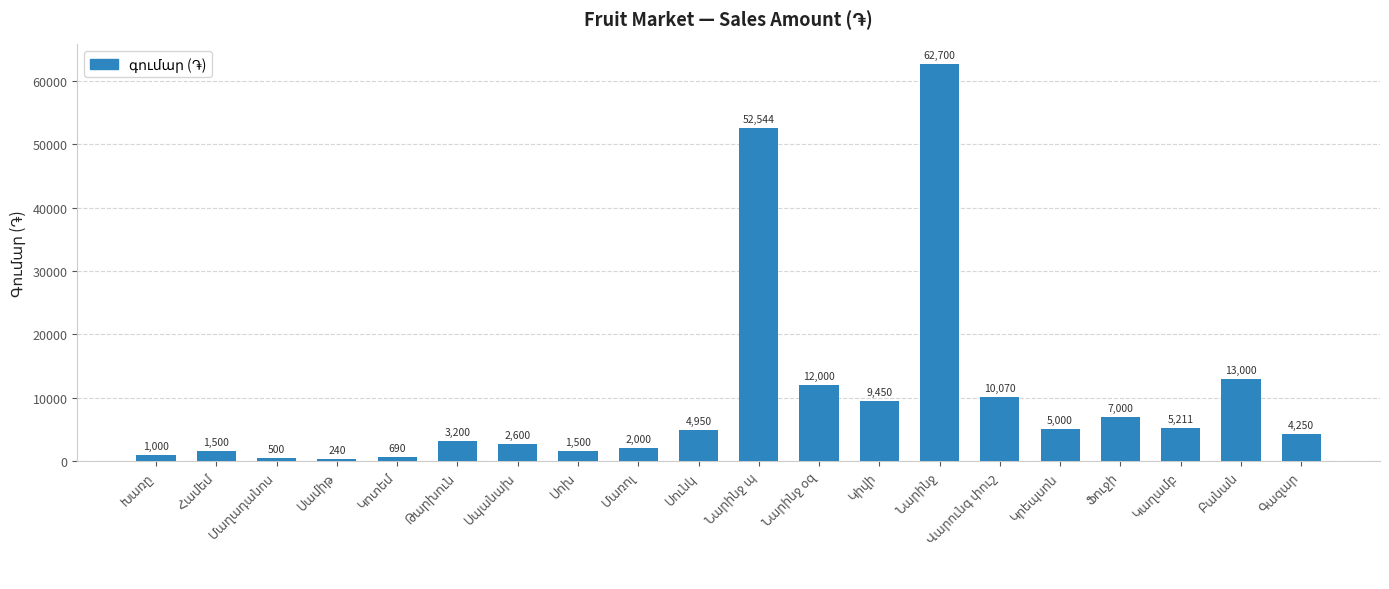

Does the chart contain stacked bars?

No